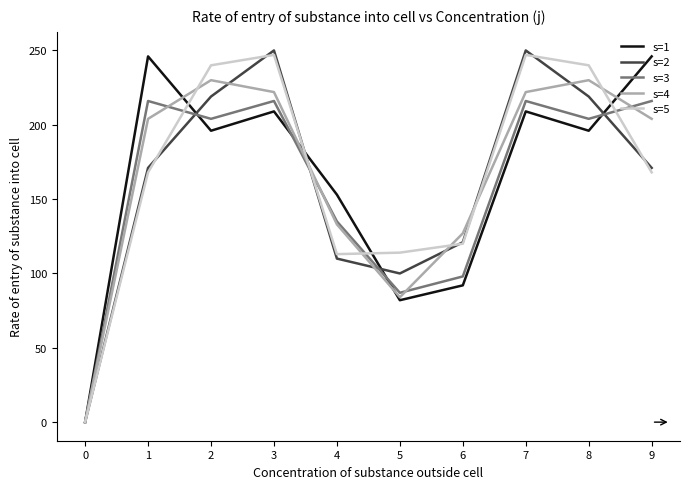

What is the total value across all series at 3?

1144